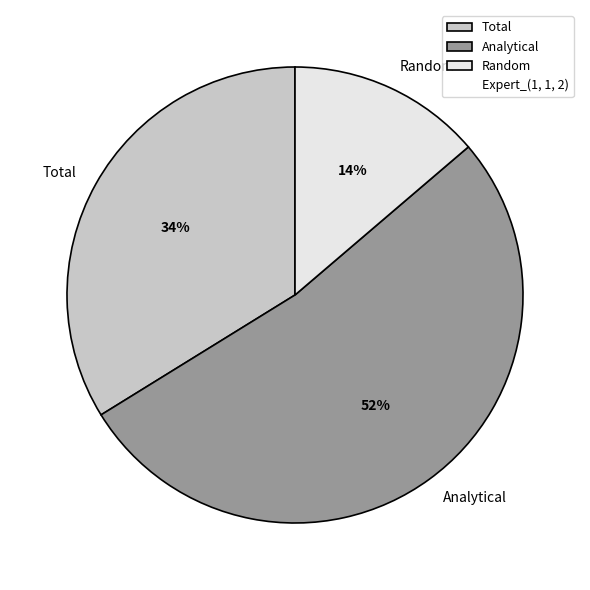

To the nearest percent, what portion does Total represent?

34%